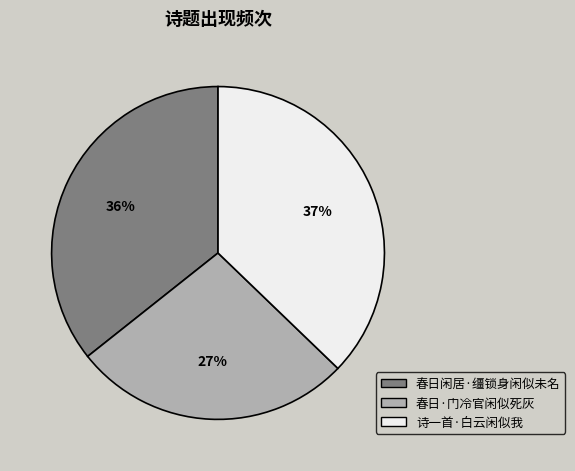

Rank the categories by value from highest to lowest.

诗一首·白云闲似我, 春日闲居·缰锁身闲似未名, 春日·门冷官闲似死灰